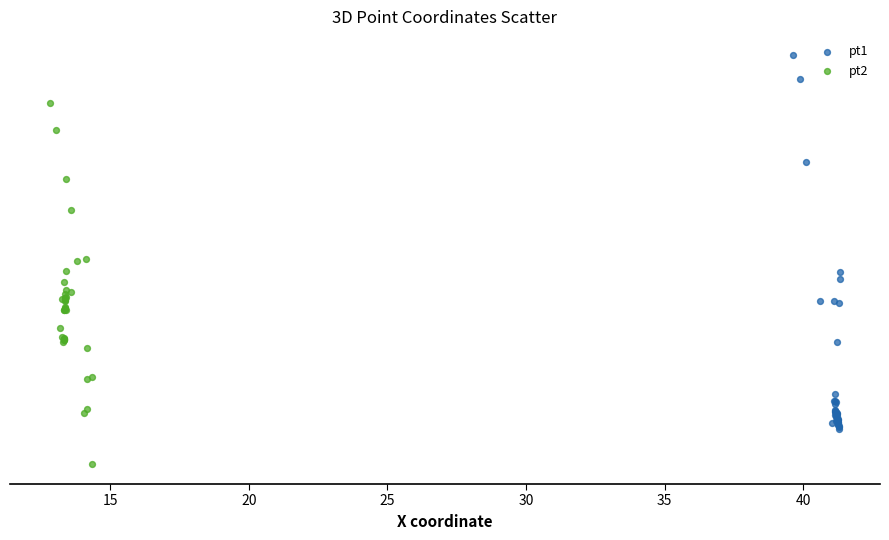

Which series has the widest spread of Y values?

pt1